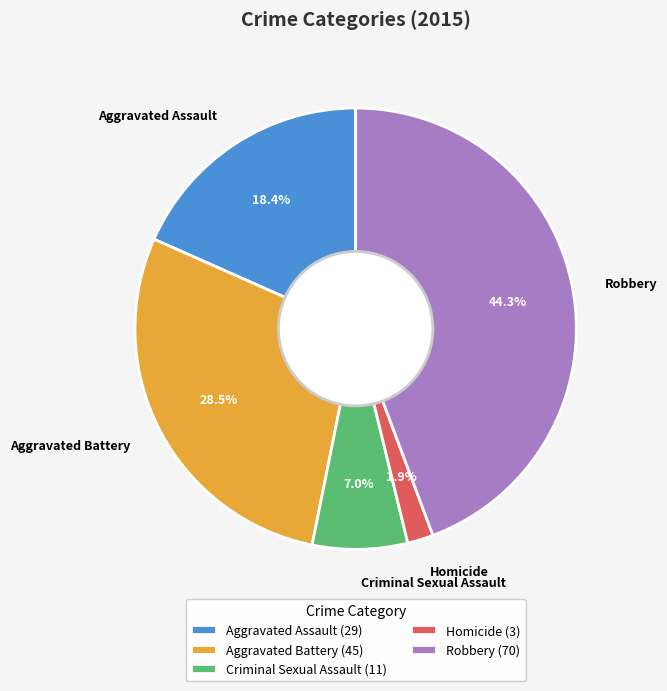

The Aggravated Assault slice represents 18% of the pie. True or false?

True